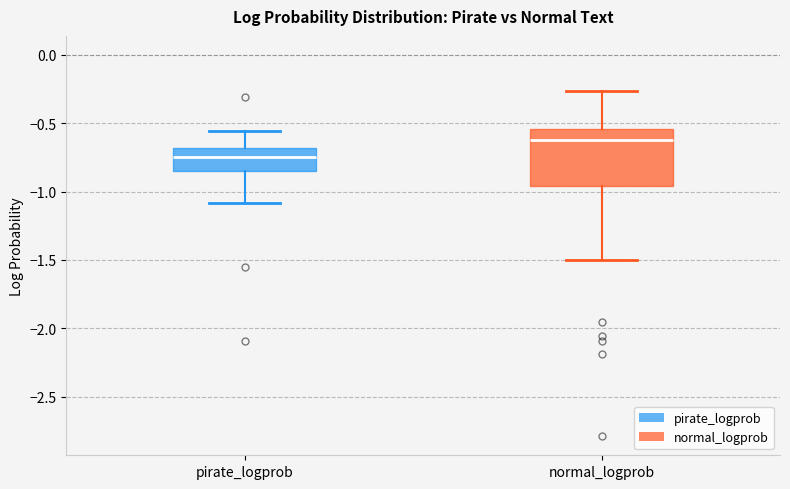

Which box has the lowest median line?

pirate_logprob